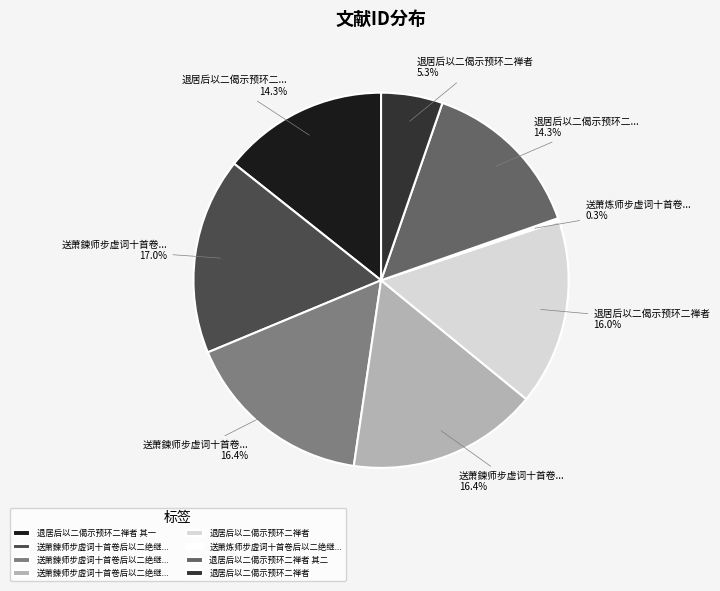

Is there any slice that represents more than half of the pie?

No